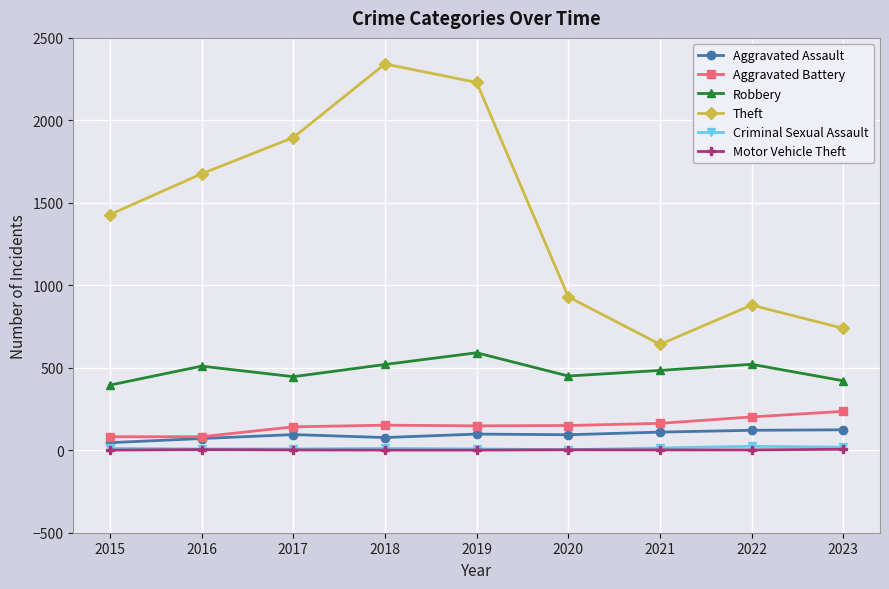

True or false: Robbery and Criminal Sexual Assault cross at least once.

False